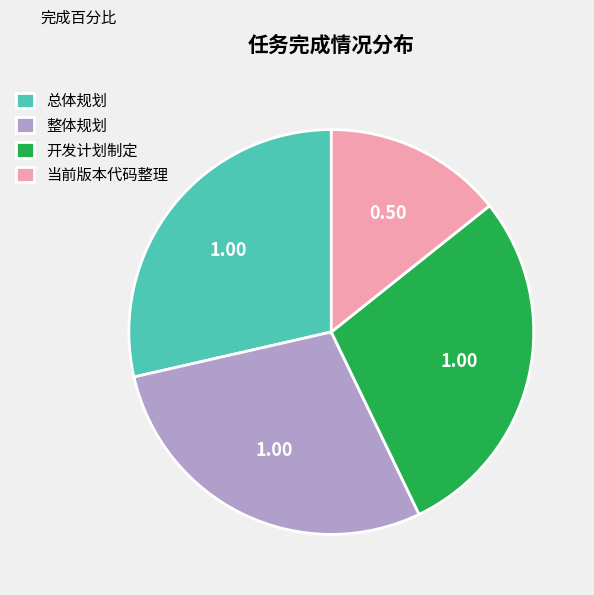

Which slice is the smallest?

当前版本代码整理